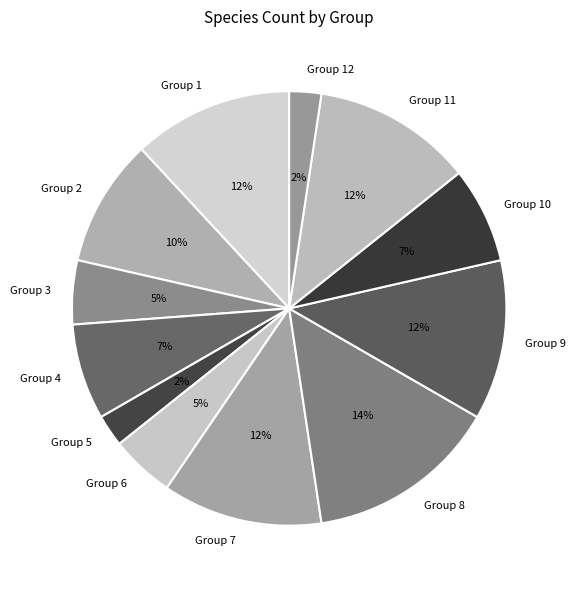

How many slices are in this pie chart?

12